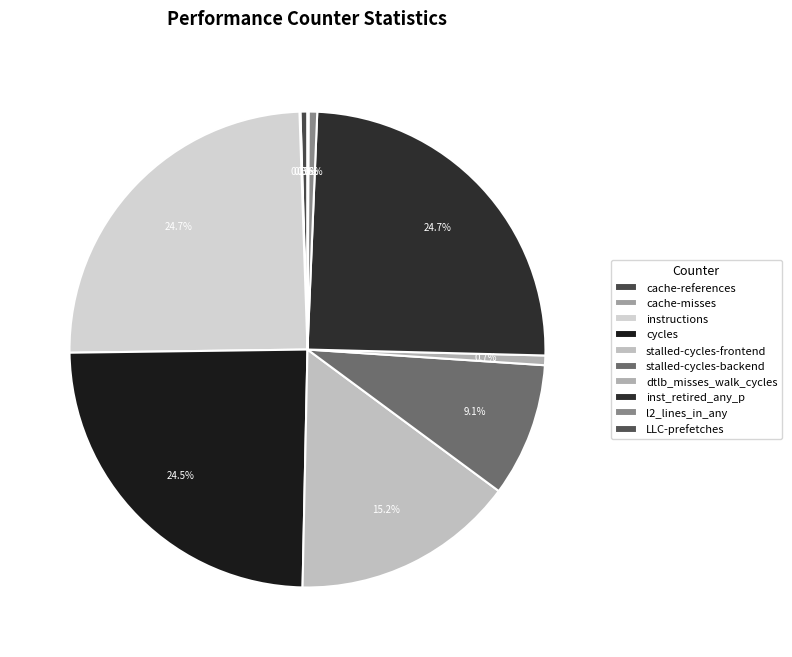

Approximately how many times larger is the value at cache-references compared to stalled-cycles-backend?

0.1